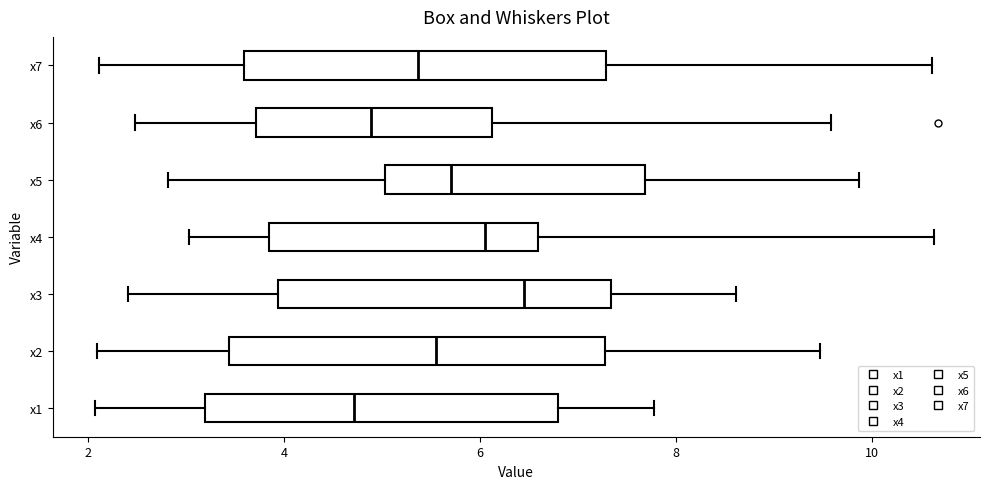

Reading bottom to top, transcribe this box plot: for each box, give where its median line is, the range the box spans, and where its two whiskers end, as read against the x-axis. The values are not printed on the chart, so give them approximately, as read against the axis.

x1: median 4.8, box 3.2 to 6.8, whiskers 2.0 to 7.8
x2: median 5.6, box 3.4 to 7.2, whiskers 2.0 to 9.4
x3: median 6.4, box 4.0 to 7.4, whiskers 2.4 to 8.6
x4: median 6.0, box 3.8 to 6.6, whiskers 3.0 to 10.6
x5: median 5.8, box 5.0 to 7.6, whiskers 2.8 to 9.8
x6: median 4.8, box 3.8 to 6.2, whiskers 2.4 to 9.6
x7: median 5.4, box 3.6 to 7.2, whiskers 2.2 to 10.6